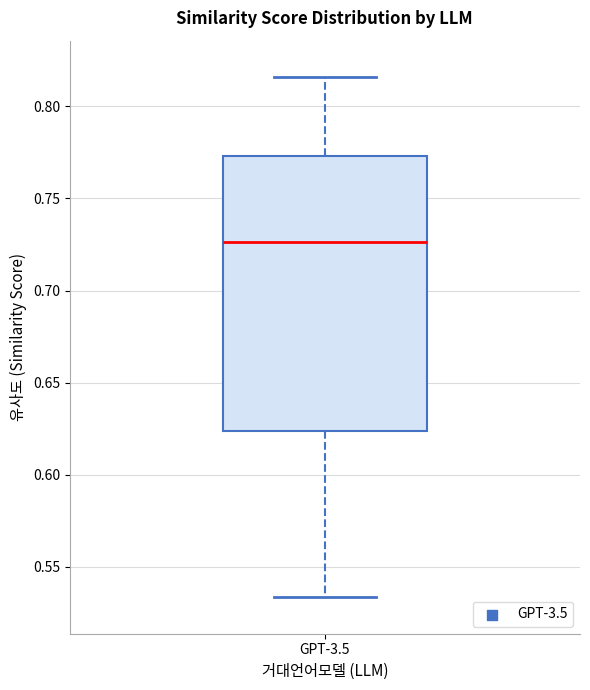

Read this box plot against the y-axis: the position of the median line, the range covered by the box, and the ends of both whiskers. The values are not printed on the chart, so give them approximately, as read against the axis.

median 0.725, box 0.625 to 0.775, whiskers 0.535 to 0.815